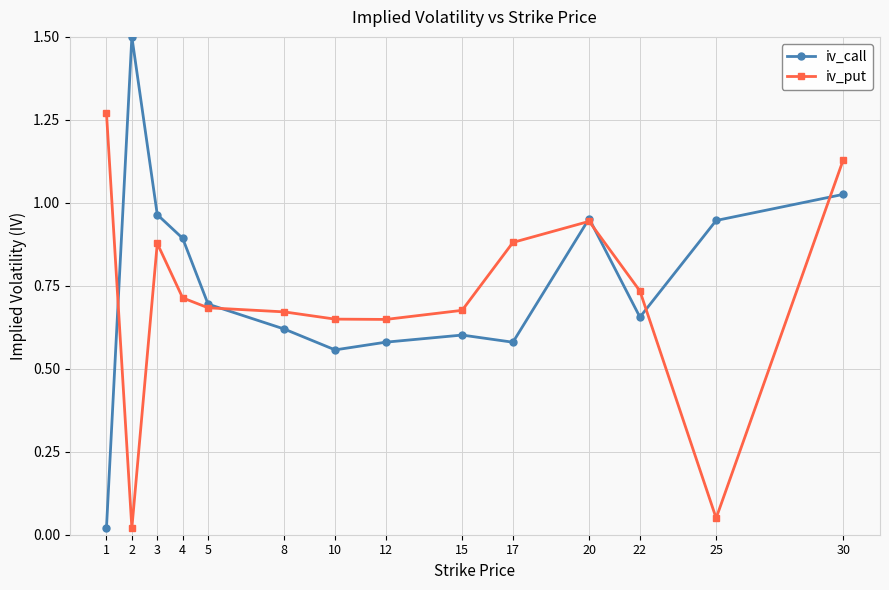

Where is the first local minimum for iv_put?

2